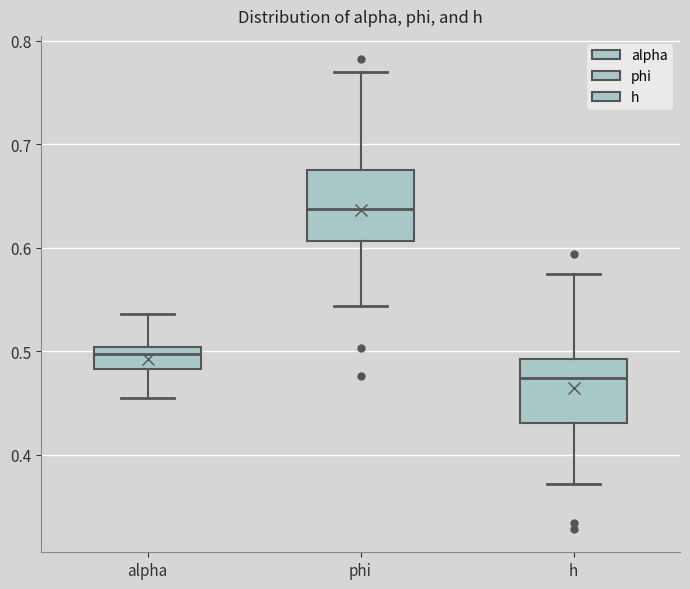

Where does the upper whisker of the box for alpha end on the y-axis? The values are not printed on the chart, so give them approximately, as read against the axis.

0.54